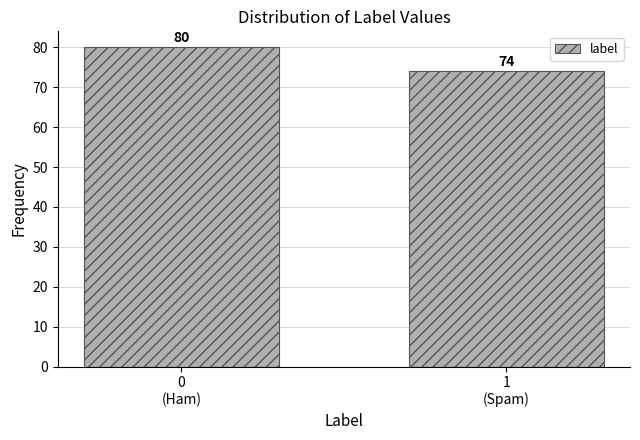

Reading right to left, extract all data points from this chart.

74	80